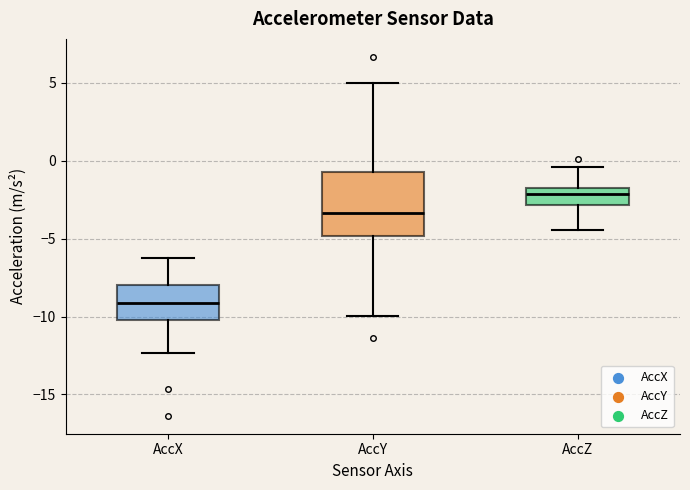

Where does the lower whisker of the box for AccX end on the y-axis? The values are not printed on the chart, so give them approximately, as read against the axis.

-12.5